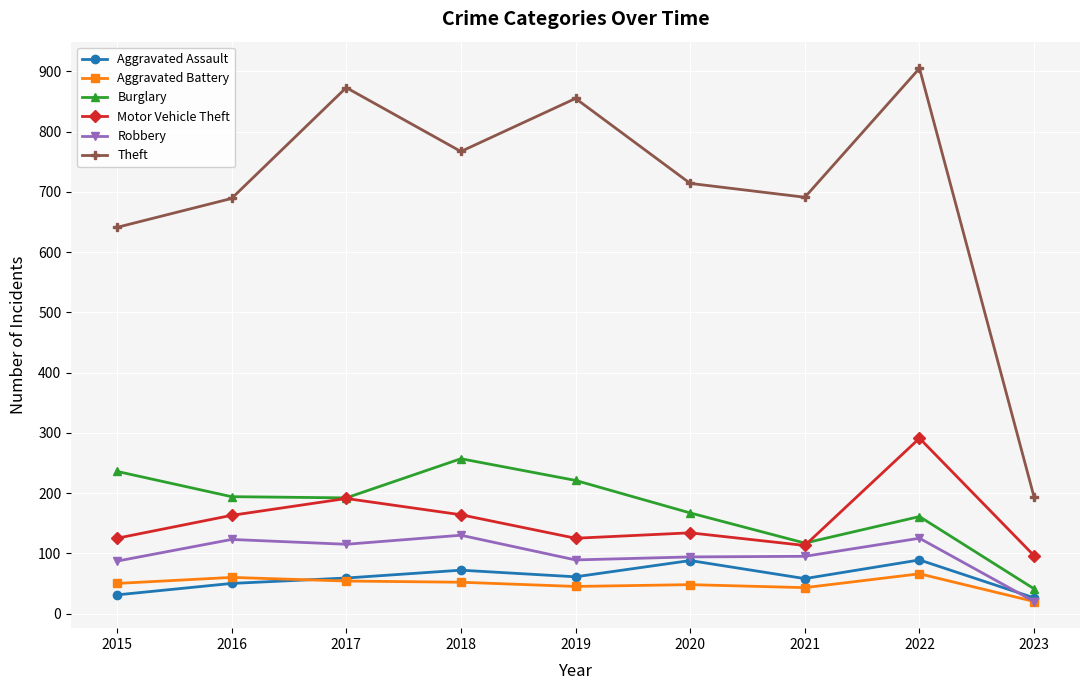

What is the average value of the Theft series?

703